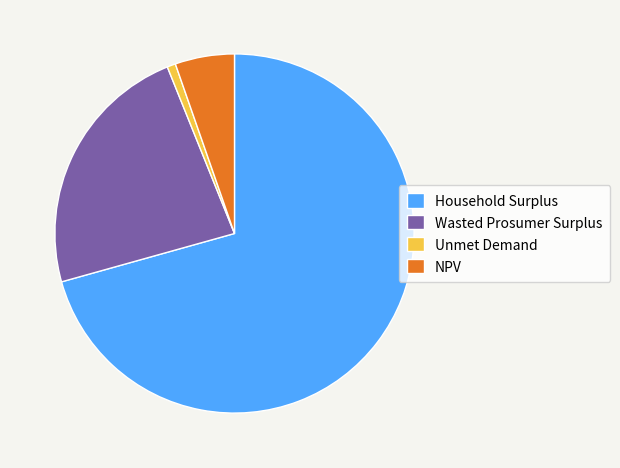

Is it true that Unmet Demand is 11% of the pie?

False